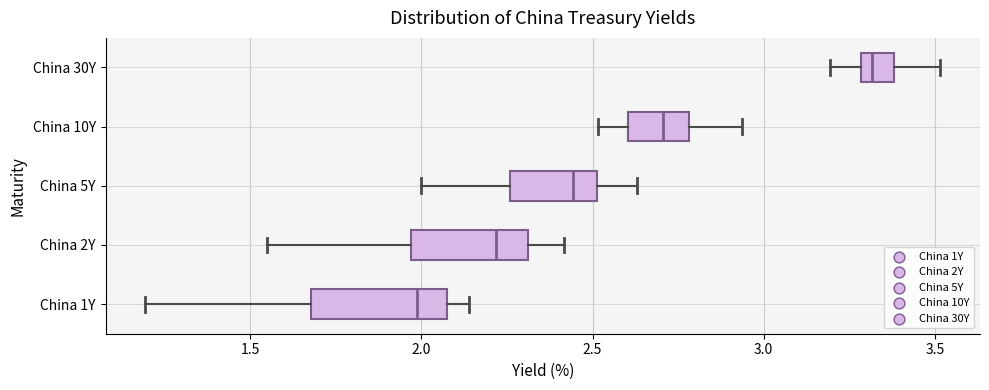

Reading bottom to top, transcribe this box plot: for each box, give where its median line is, the range the box spans, and where its two whiskers end, as read against the x-axis. The values are not printed on the chart, so give them approximately, as read against the axis.

China 1Y: median 2.00, box 1.70 to 2.10, whiskers 1.20 to 2.15
China 2Y: median 2.20, box 1.95 to 2.30, whiskers 1.55 to 2.40
China 5Y: median 2.45, box 2.25 to 2.50, whiskers 2.00 to 2.65
China 10Y: median 2.70, box 2.60 to 2.80, whiskers 2.50 to 2.95
China 30Y: median 3.30 (just right of the box's left edge), box 3.30 to 3.40, whiskers 3.20 to 3.50